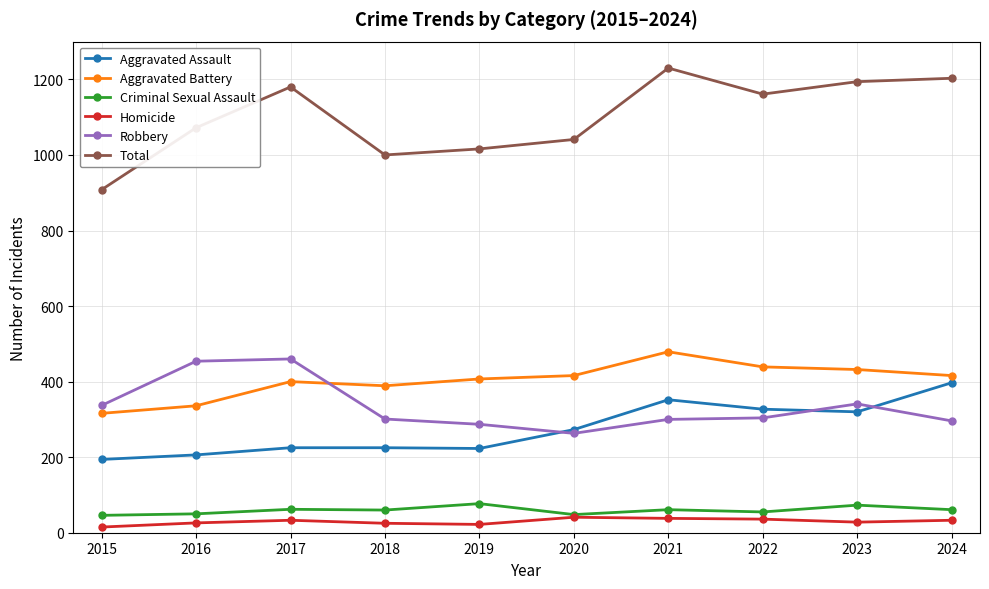

At which category does Total reach its first local peak?

2017